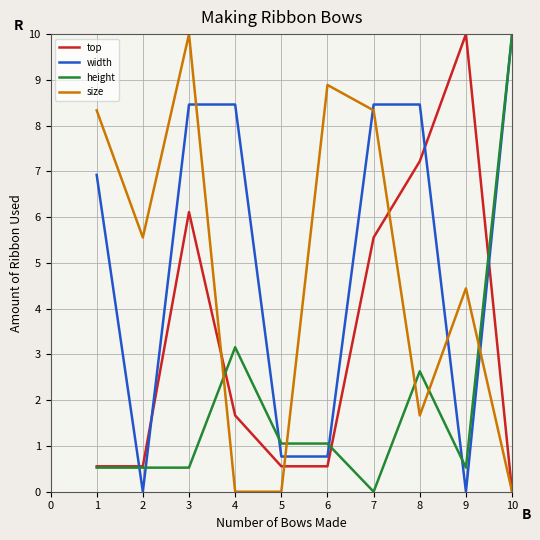

What is the difference between the maximum and second lowest values in the size series?

10.0